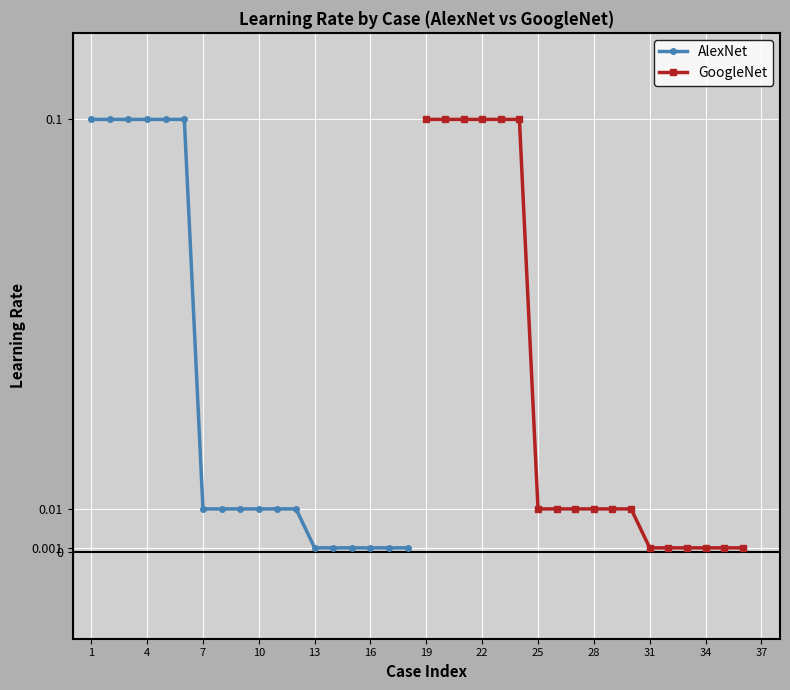

The AlexNet series shows 0.1 at 4. True or false?

True